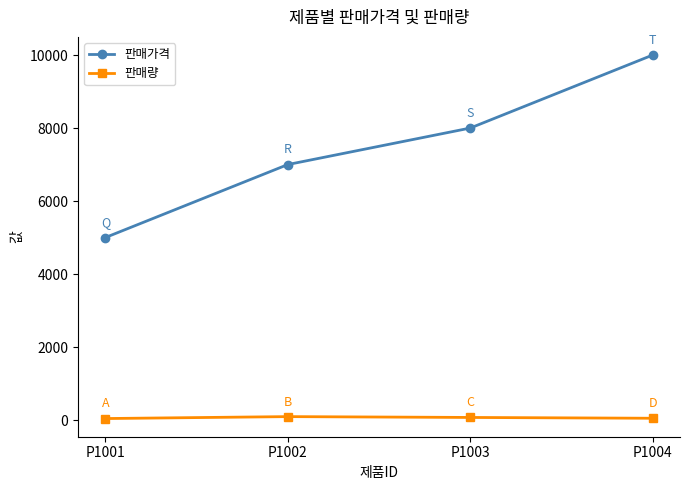

What is the minimum value for 판매량?

40